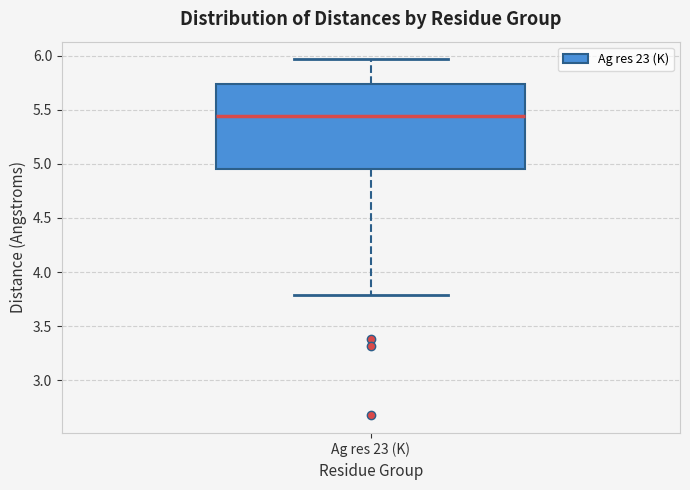

Where is the upper edge of the box for Ag res 23 (K) on the y-axis? The values are not printed on the chart, so give them approximately, as read against the axis.

5.75